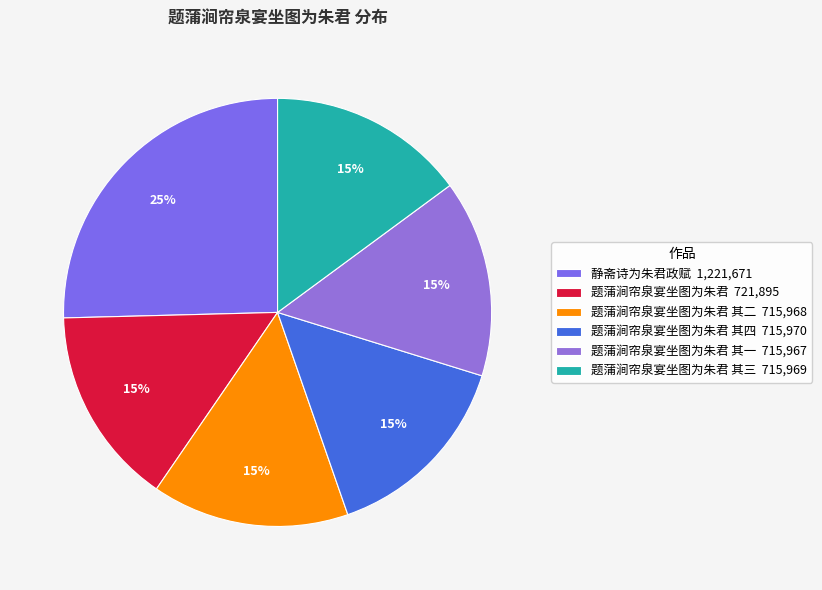

Rank the categories by value from highest to lowest.

静斋诗为朱君政赋, 题蒲涧帘泉宴坐图为朱君, 题蒲涧帘泉宴坐图为朱君 其四, 题蒲涧帘泉宴坐图为朱君 其三, 题蒲涧帘泉宴坐图为朱君 其二, 题蒲涧帘泉宴坐图为朱君 其一